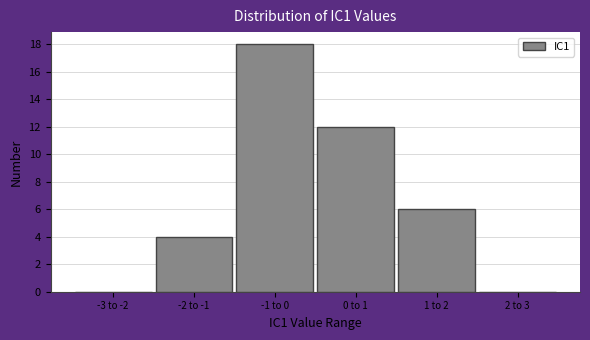

Reading left to right, transcribe all the data shown in this chart.

-3 to -2=0	-2 to -1=4	-1 to 0=18	0 to 1=12	1 to 2=6	2 to 3=0